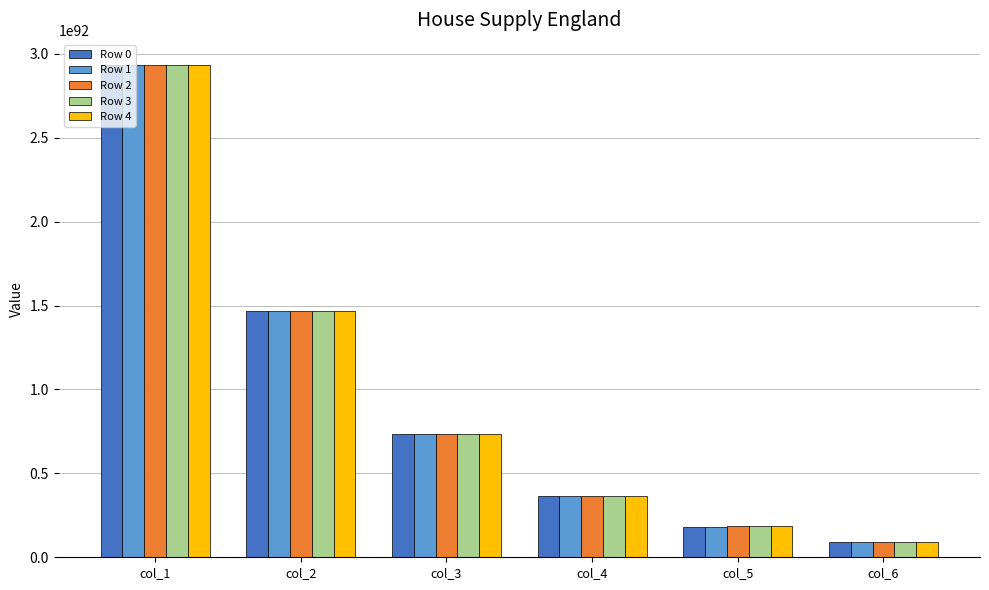

The Row 1 series shows 36680794367188630110881047329460373187111992741149429678096732193708434569165339827065847808 at col_4. True or false?

True